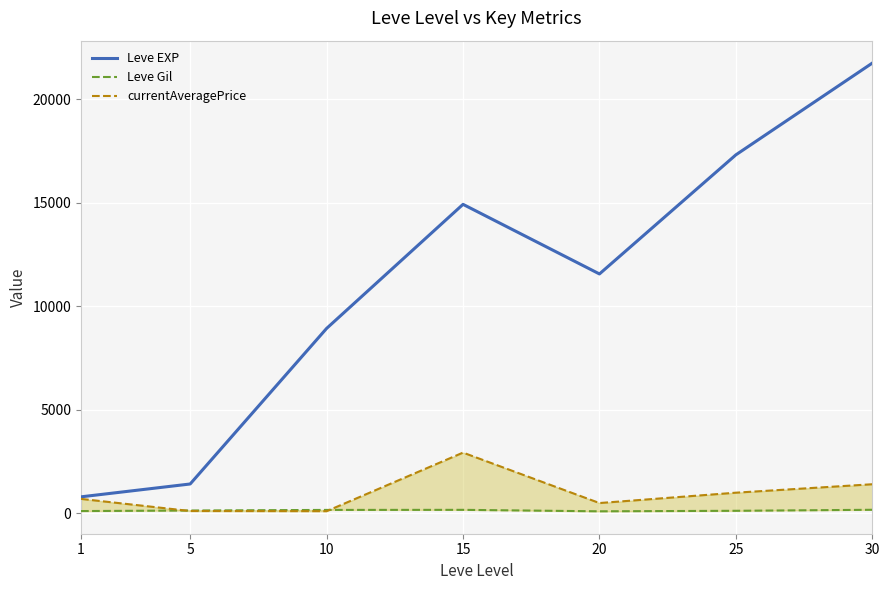

What is the difference between the maximum and minimum values in the currentAveragePrice series?

2827.7